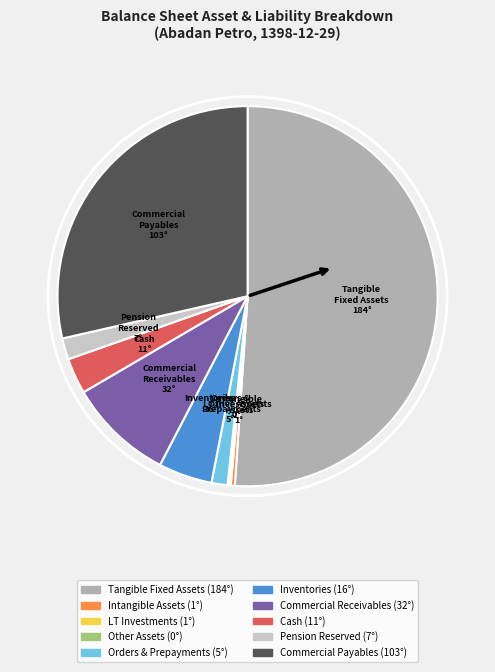

Is there any slice that represents more than half of the pie?

Yes